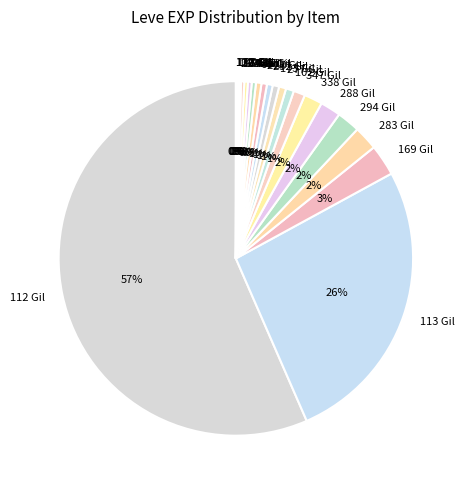

Does any single category account for the majority?

Yes